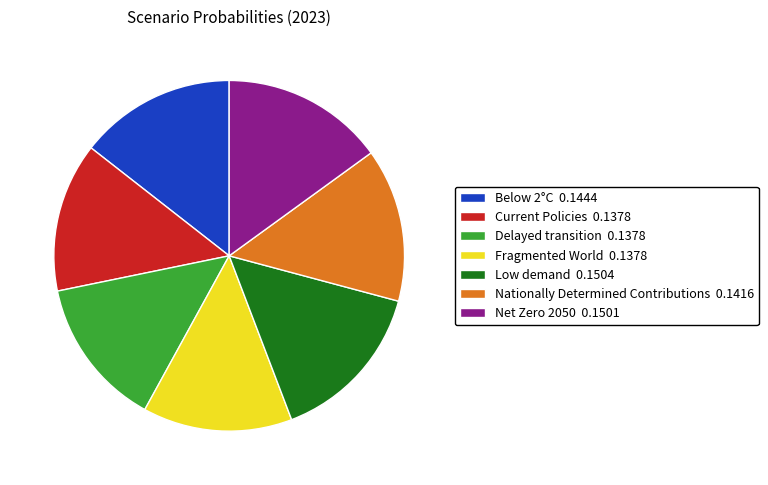

The Nationally Determined Contributions slice represents 4% of the pie. True or false?

False